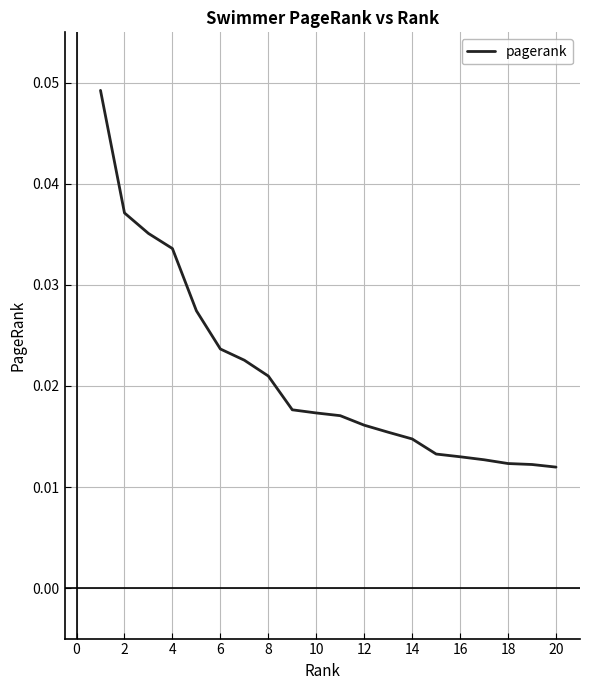

Count the values in the range 0 to 1.

20